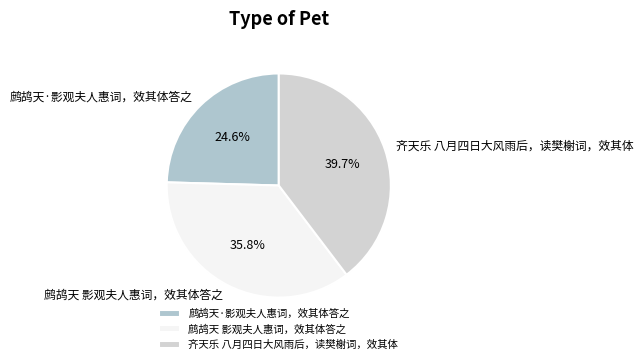

Is there a majority slice in this chart?

No